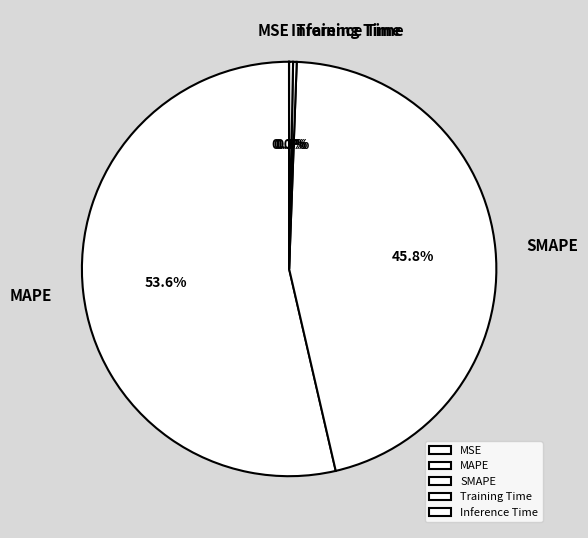

To the nearest percent, what is the difference between the largest and smallest slice percentages?

54%